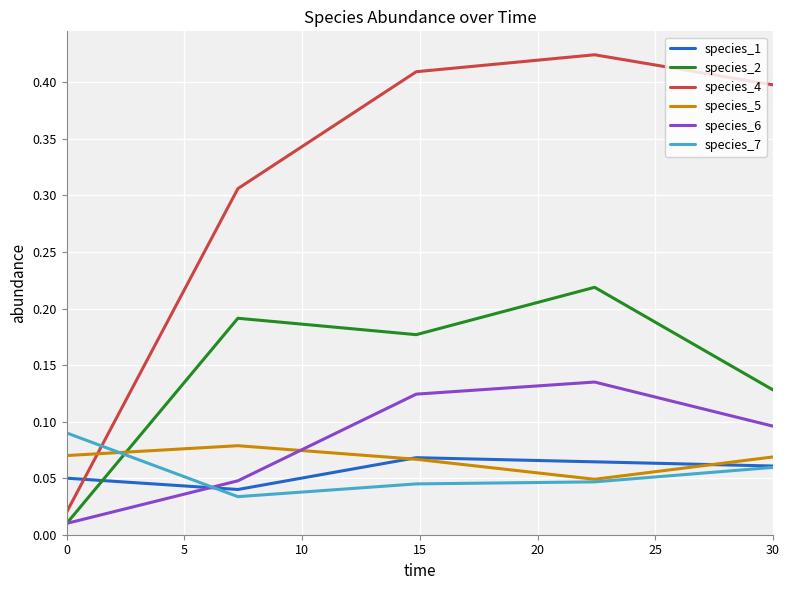

How many intersections are there between species_5 and species_1?

2